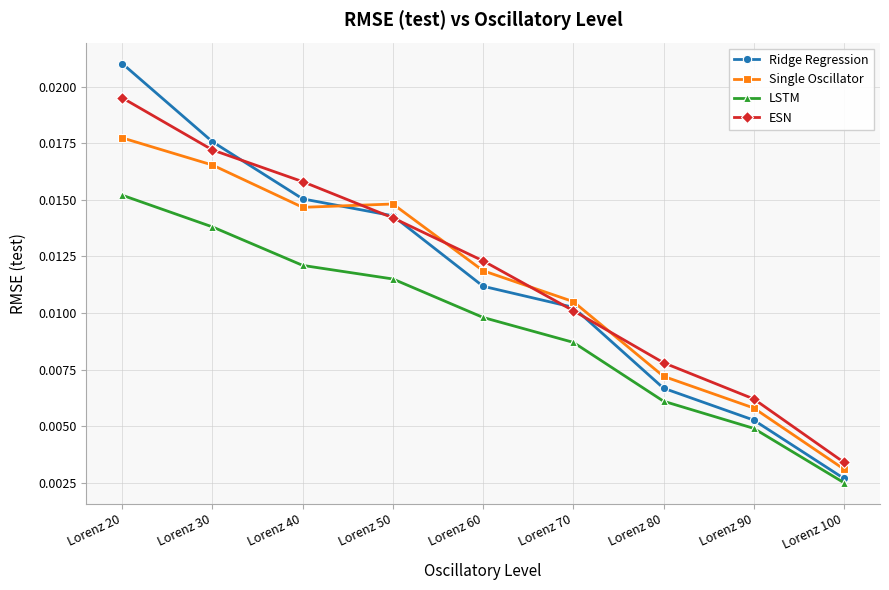

How many intersections are there between Ridge Regression and Single Oscillator?

1